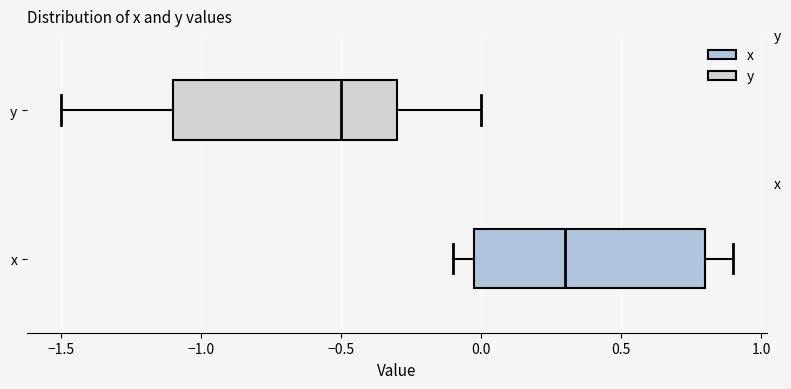

Where is the right edge of the box for x on the x-axis? The values are not printed on the chart, so give them approximately, as read against the axis.

0.8